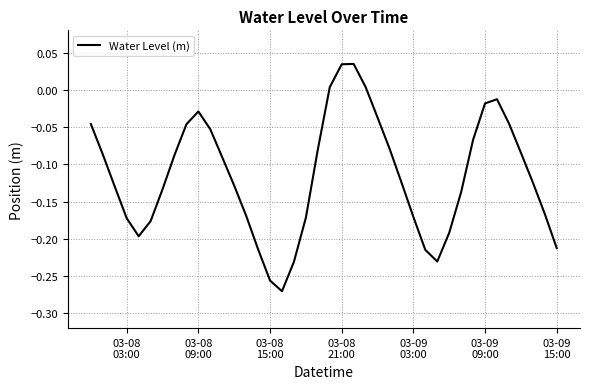

What is the difference between the second highest and second lowest values?

0.3